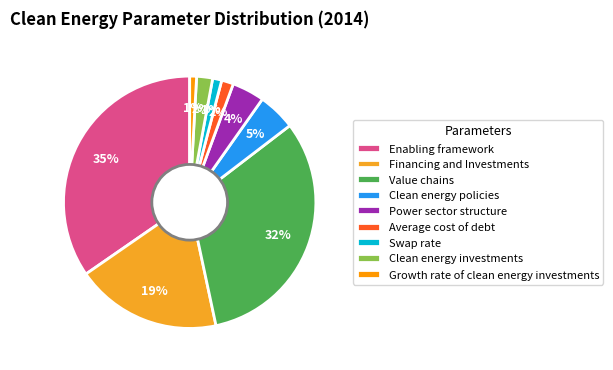

Which category has the smallest portion of the pie?

Growth rate of clean energy investments